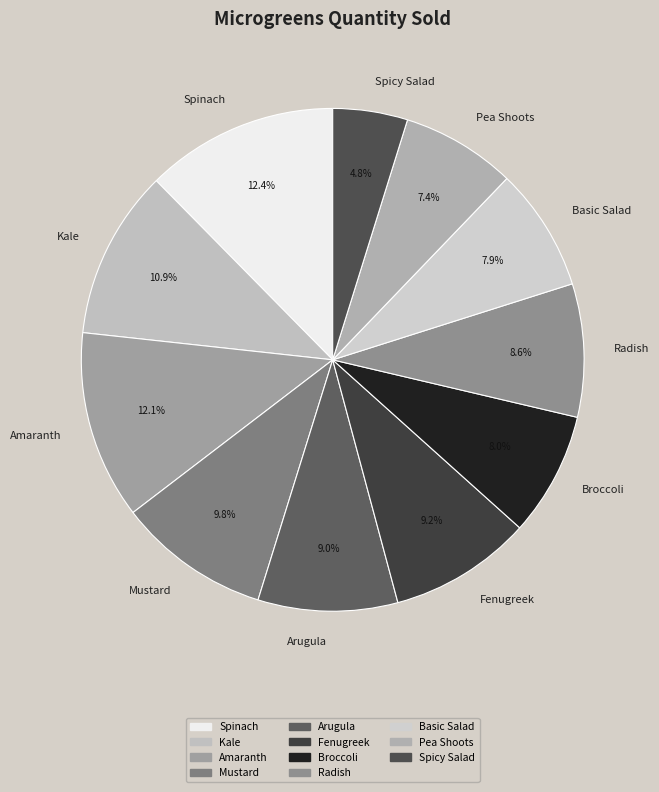

Combined, do Spicy Salad and Spinach account for over 50%?

No